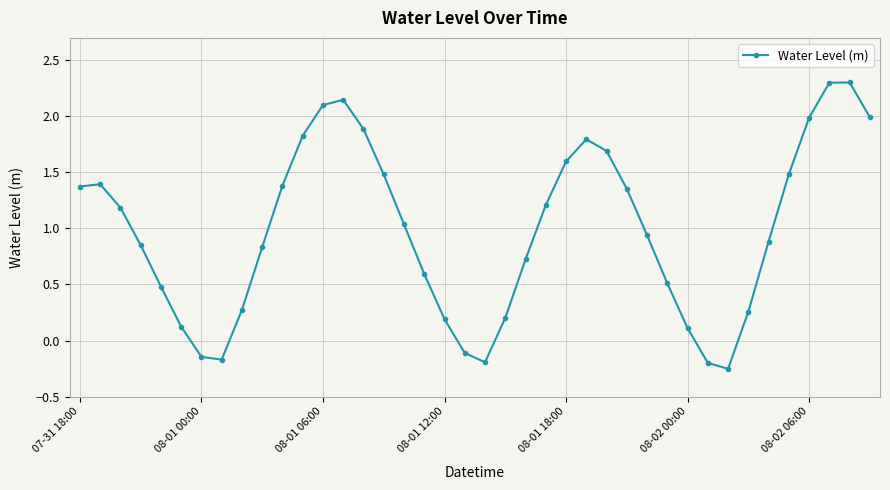

What is the greatest value displayed?

2.3